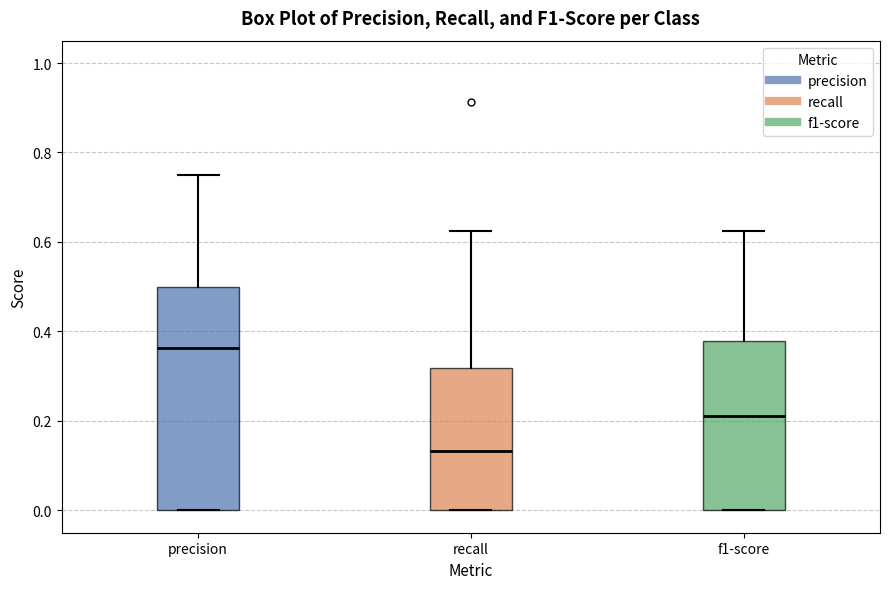

Reading left to right, read every box against the y-axis: the position of its median line, the range the box covers, and the ends of its whiskers. The values are not printed on the chart, so give them approximately, as read against the axis.

precision: median 0.36, box 0.00 to 0.50, whiskers 0.00 to 0.76
recall: median 0.14, box 0.00 to 0.32, whiskers 0.00 to 0.62
f1-score: median 0.22, box 0.00 to 0.38, whiskers 0.00 to 0.62